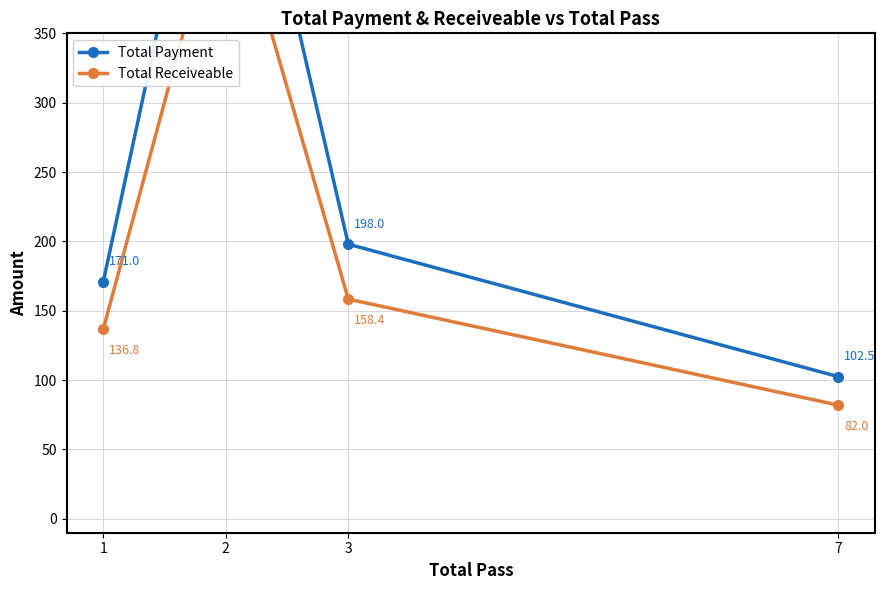

True or false: Total Payment and Total Receiveable cross at least once.

False